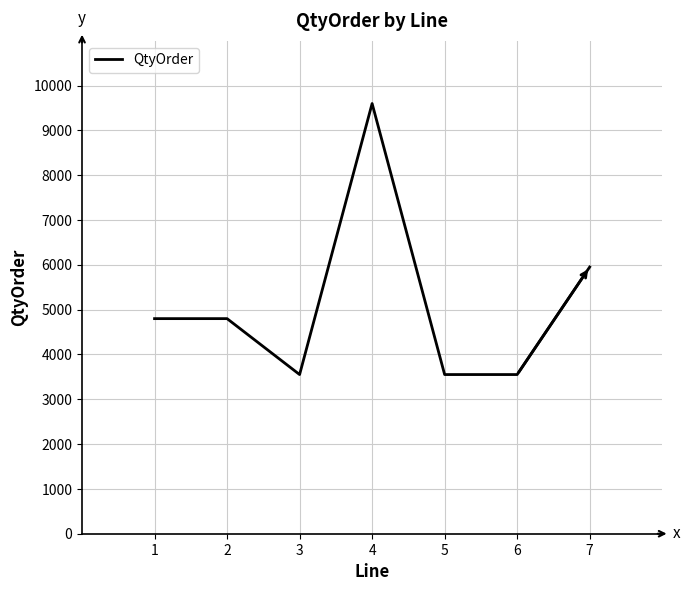

What is the sum of the values at 6 and 2?

8352